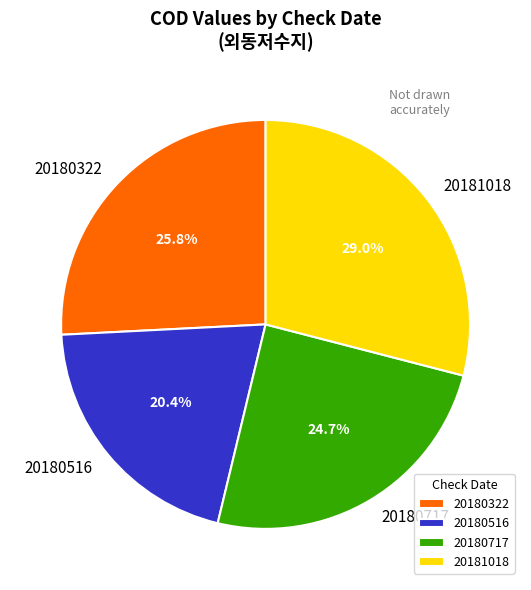

To the nearest percent, what is the combined percentage of 20180717 and 20180322?

51%